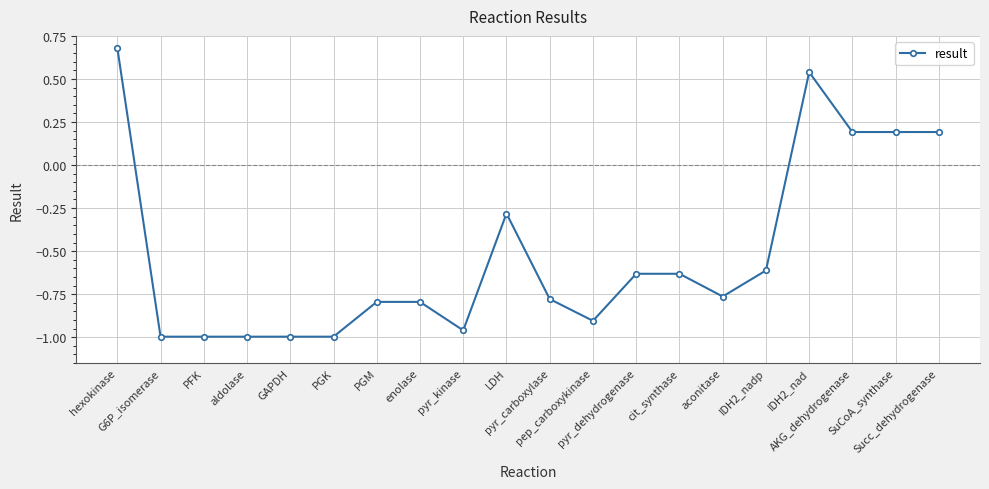

What is the sum of all values?

-10.3